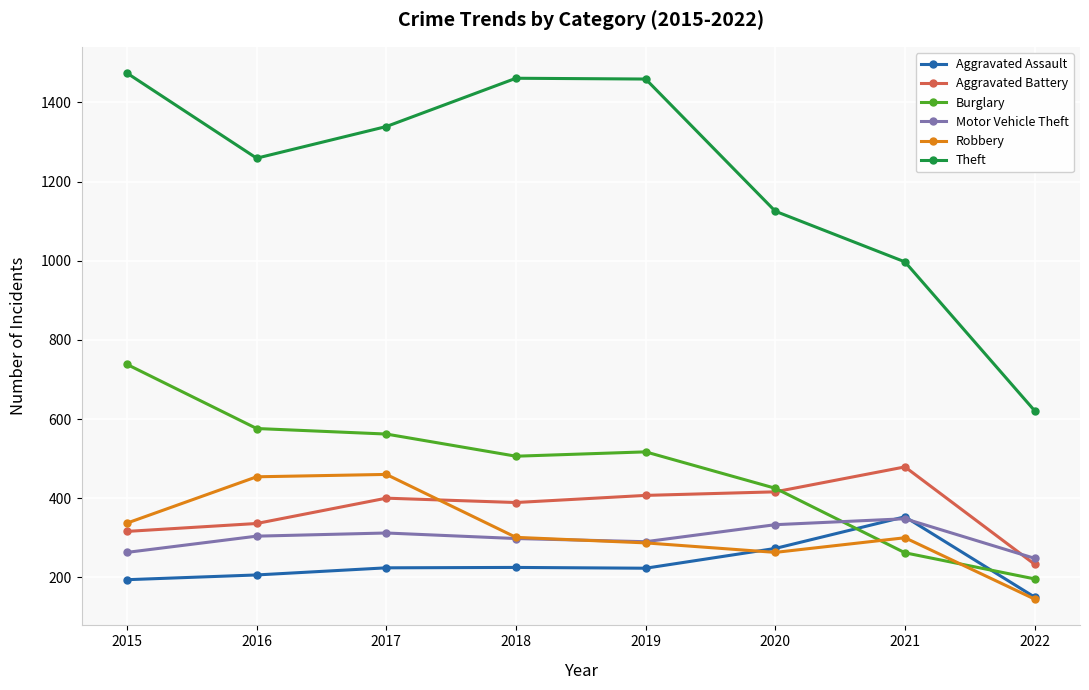

Does the chart have visible grid lines?

Yes